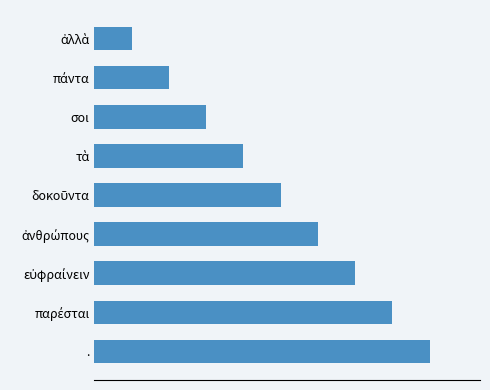

Are the bars horizontal?

Yes